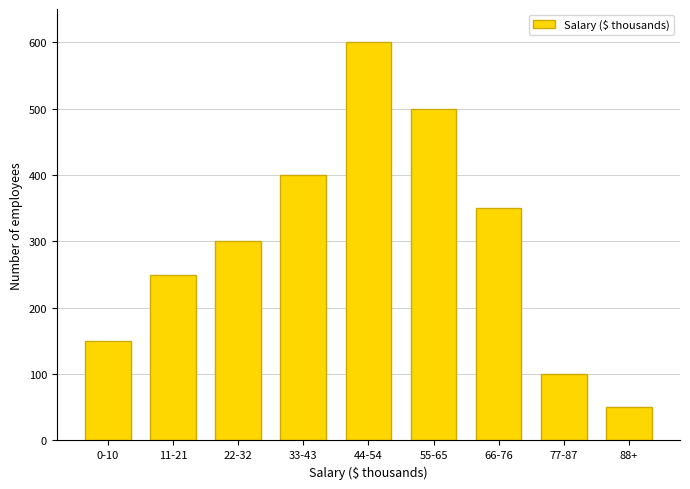

Reading left to right, list all the values displayed in this chart.

150	250	300	400	600	500	350	100	50